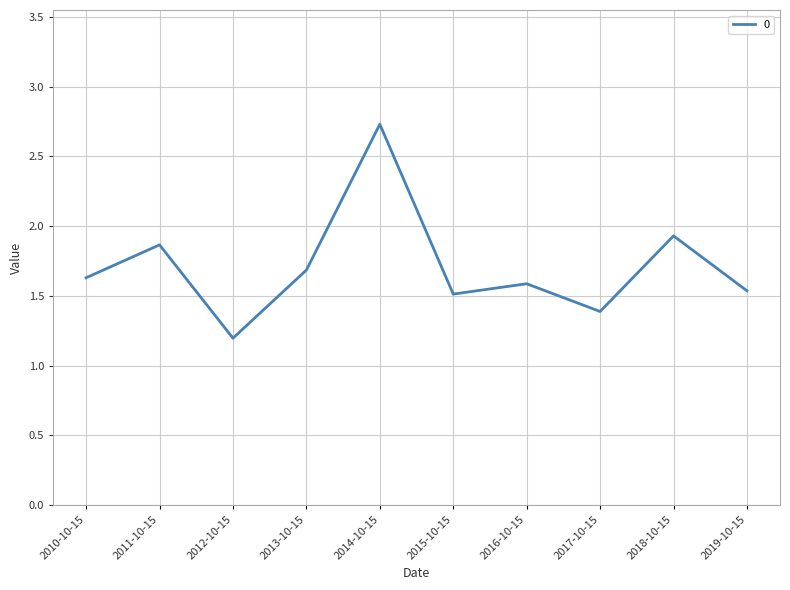

What position from the left is 2015-10-15?

6